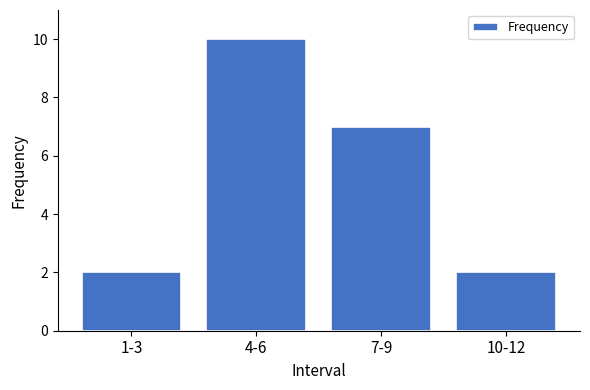

Reading left to right, what are all the values shown in this chart?

1-3=2	4-6=10	7-9=7	10-12=2